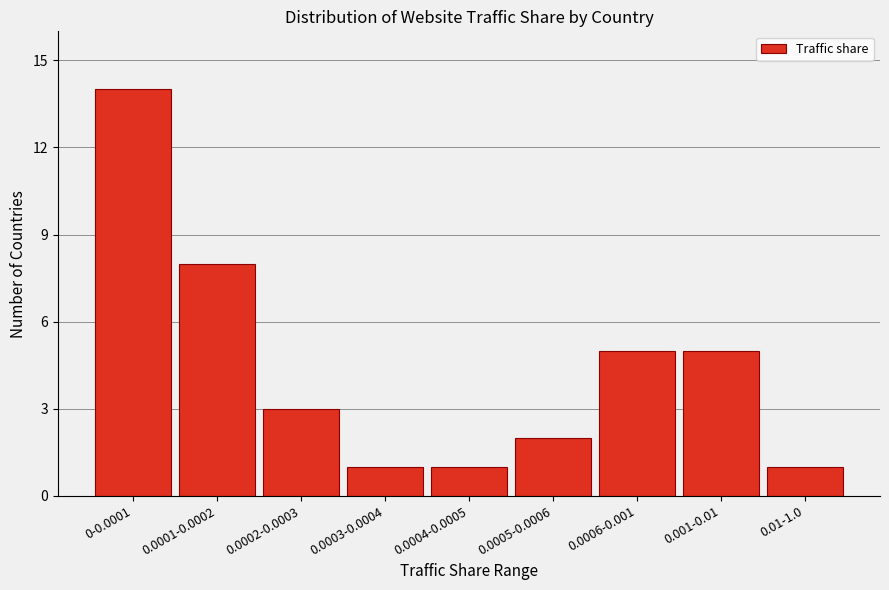

Reading left to right, extract all data points from this chart.

0-0.0001=14	0.0001-0.0002=8	0.0002-0.0003=3	0.0003-0.0004=1	0.0004-0.0005=1	0.0005-0.0006=2	0.0006-0.001=5	0.001-0.01=5	0.01-1.0=1